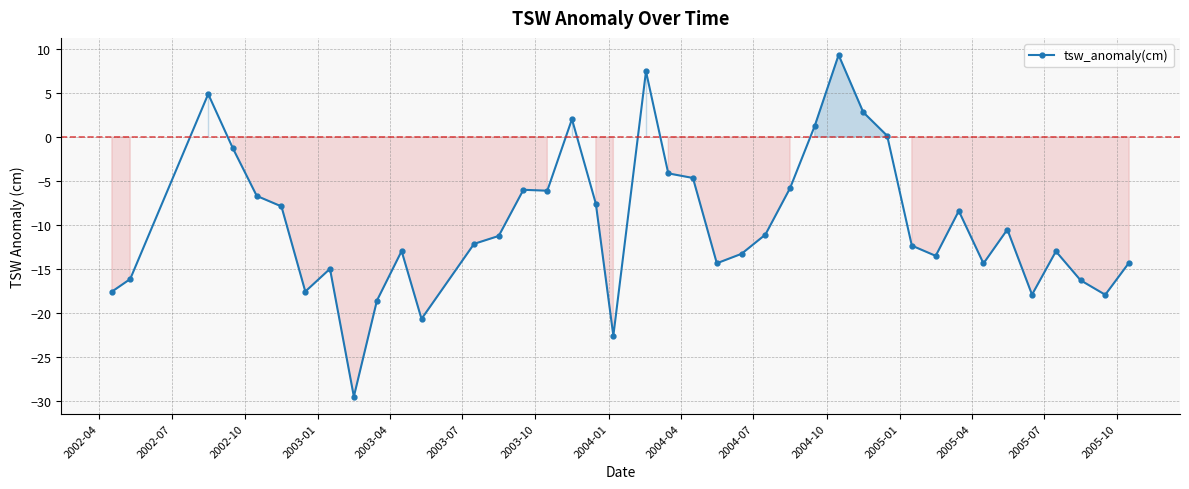

True or false: the data has more than 0 interior local peaks.

True